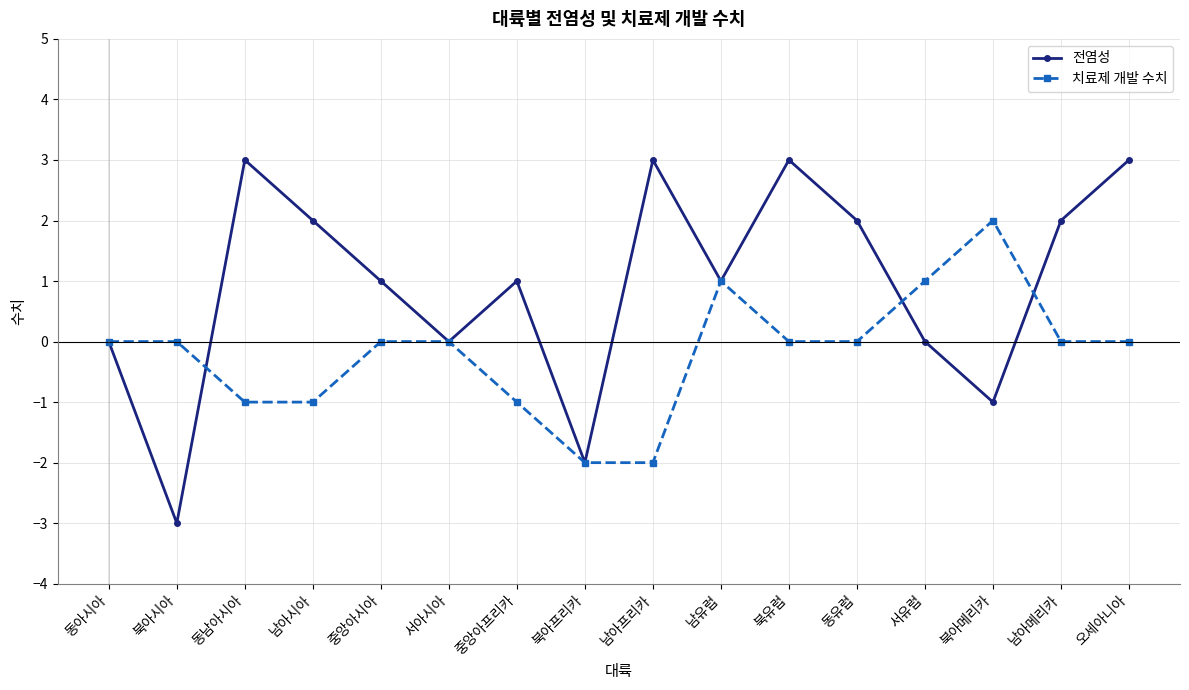

What is the sum of all 전염성 values?

15